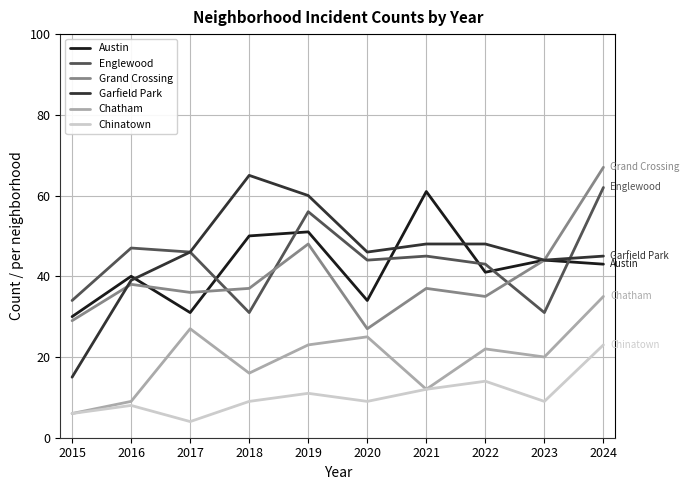

True or false: Chinatown has more than 2 interior local peaks.

True